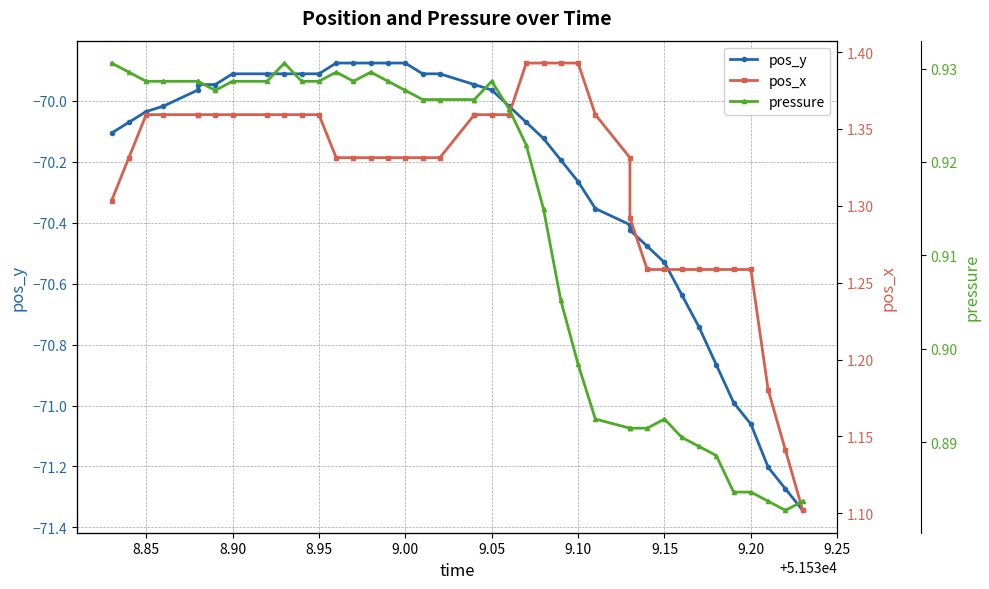

True or false: pos_x and pressure cross at least once.

False